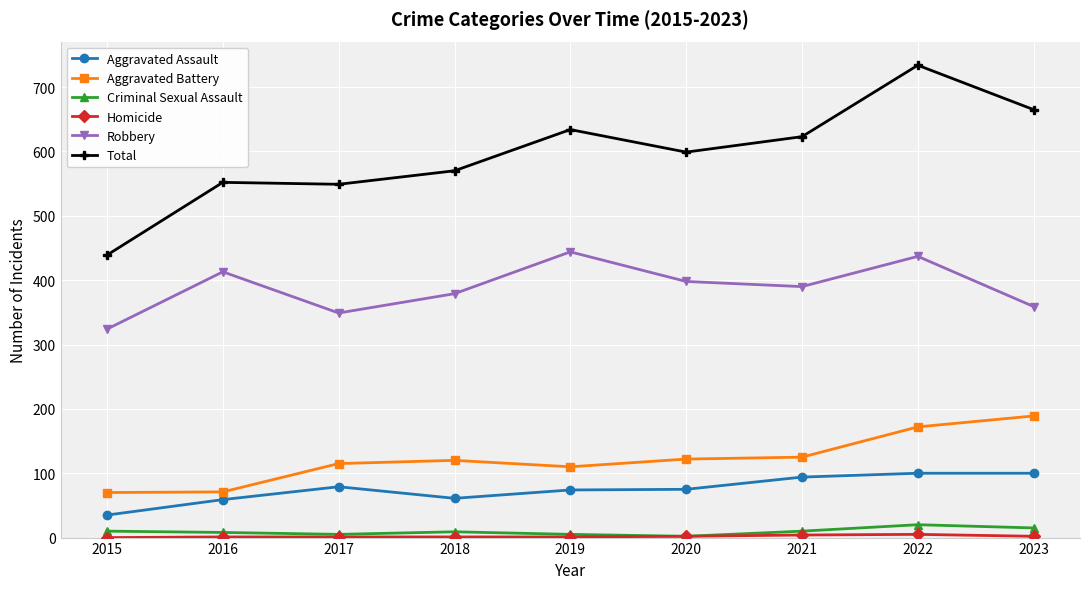

The Robbery series shows 398 at 2020. True or false?

True